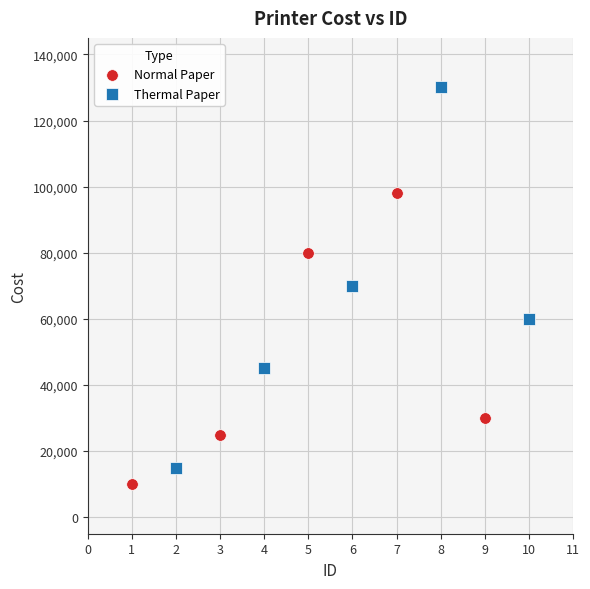

Which series reaches the maximum Y coordinate?

Thermal Paper